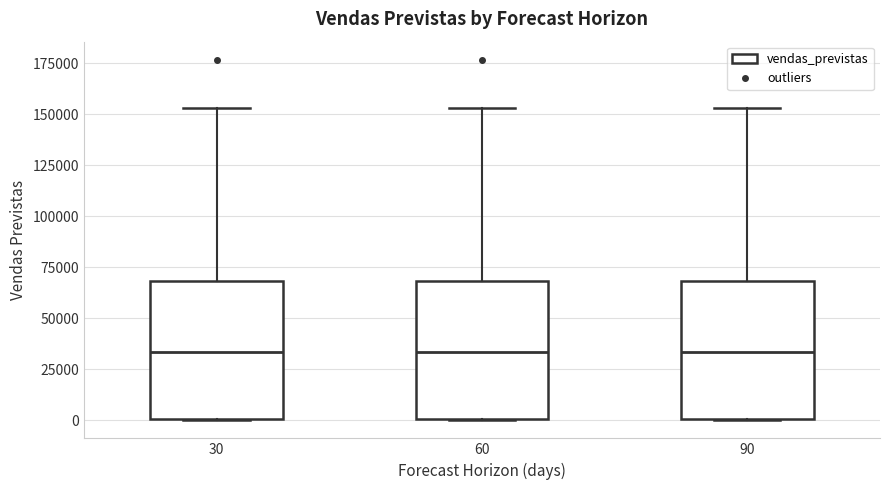

Reading left to right, transcribe this box plot: for each box, give where its median line is, the range the box spans, and where its two whiskers end, as read against the y-axis. The values are not printed on the chart, so give them approximately, as read against the axis.

30: median 35000, box 0 to 70000, whiskers 0 to 155000
60: median 35000, box 0 to 70000, whiskers 0 to 155000
90: median 35000, box 0 to 70000, whiskers 0 to 155000